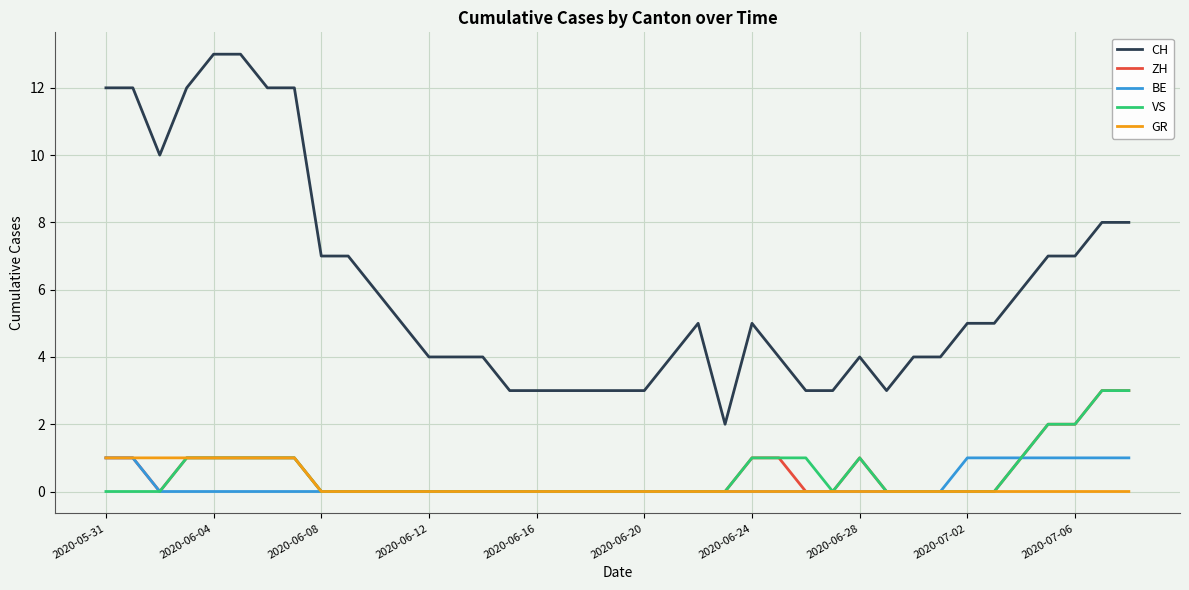

Which series has the largest range (max minus min)?

CH